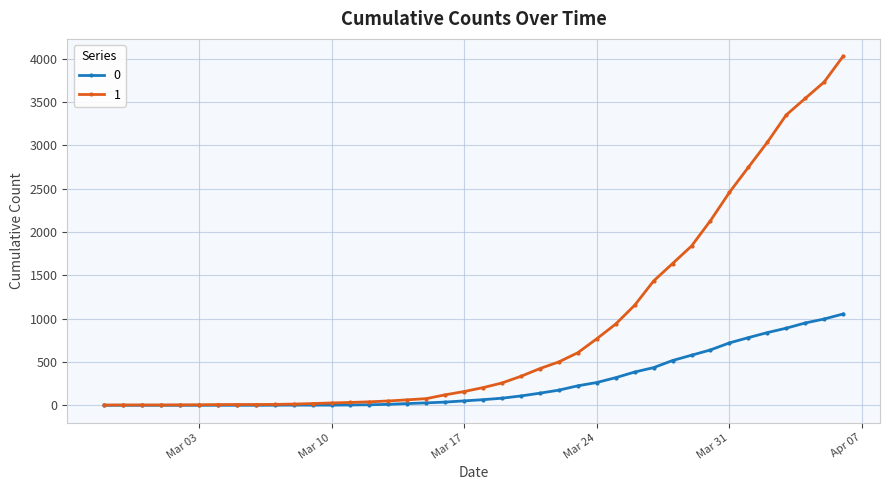

Which series has the largest total across all categories?

1